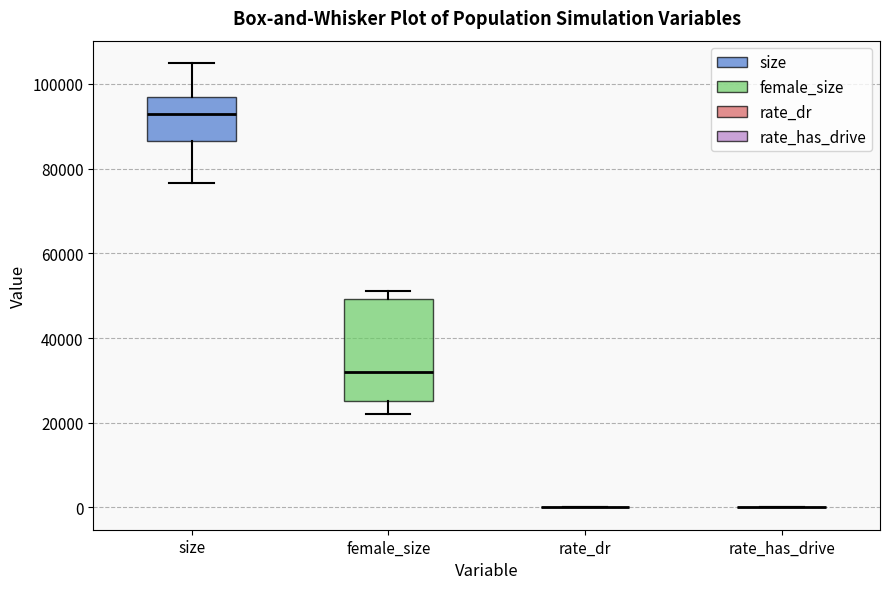

Which box is the tallest, from its lower edge to its upper edge?

female_size